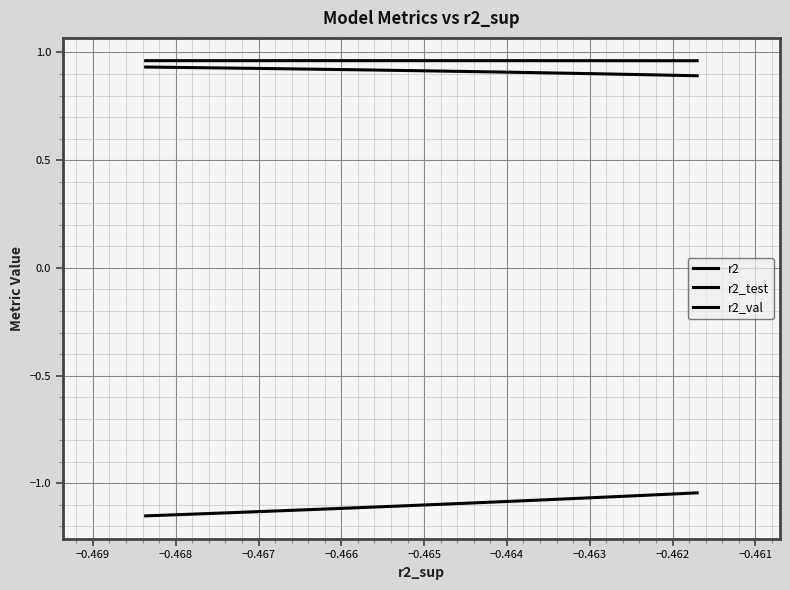

List the series in order of their peak value, highest first.

r2, r2_val, r2_test